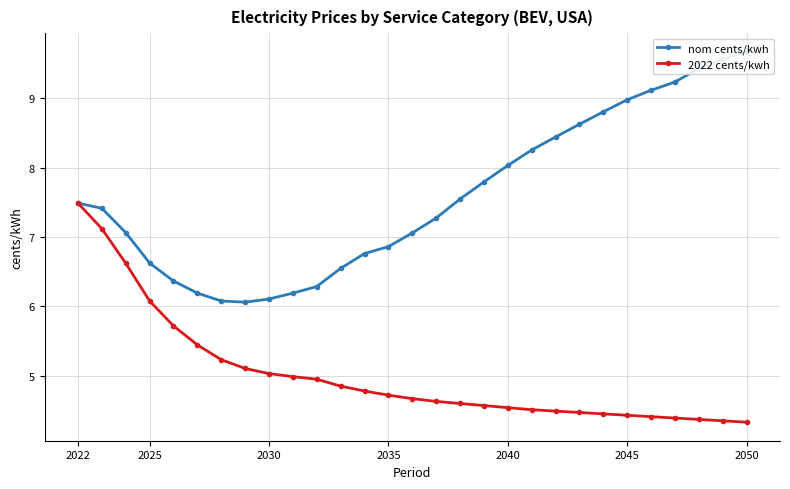

What is the highest value of the 2022 cents/kwh series?

7.5